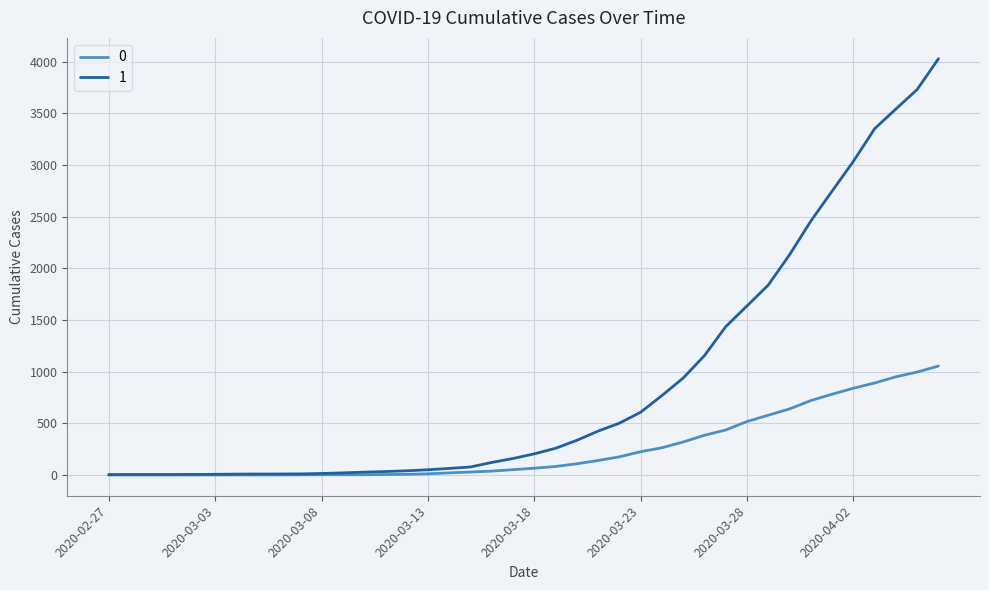

Rank the series by their maximum value, from lowest to highest.

0, 1